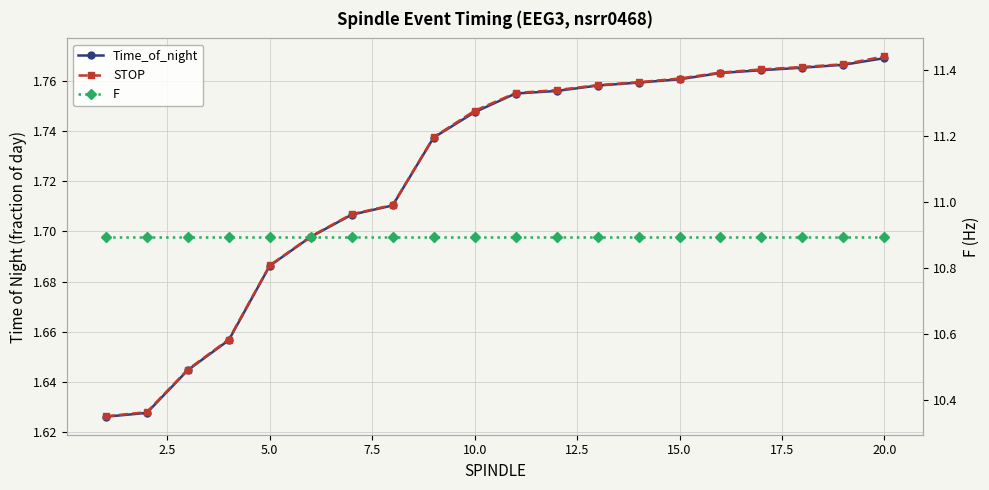

What is the average value of the STOP series?

1.7